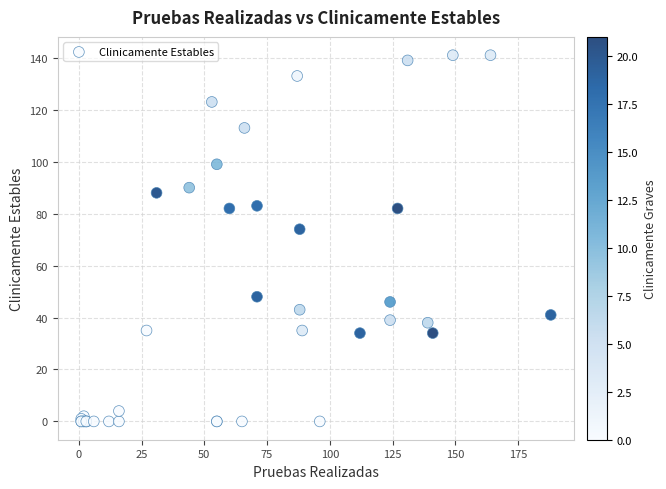

What Y value in the scatter plot is closest to 70?

74